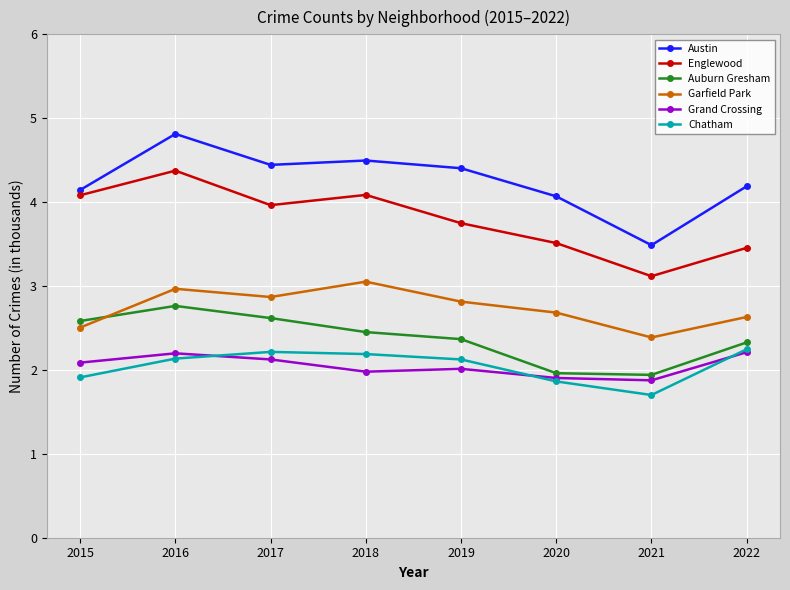

What is the value of the Chatham point at the 6th from the left?

1.9